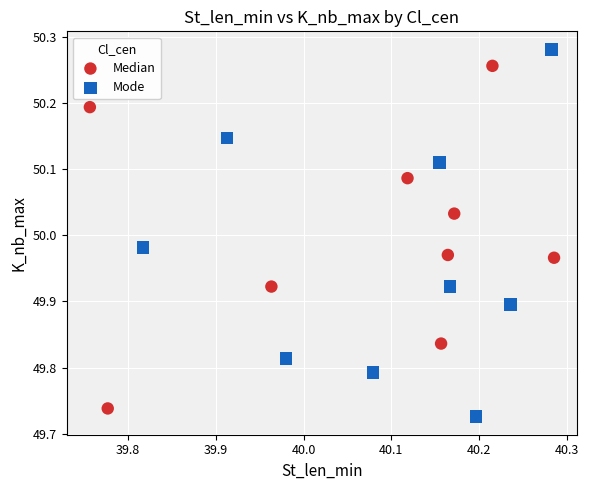

Which series contains the highest Y value?

Mode